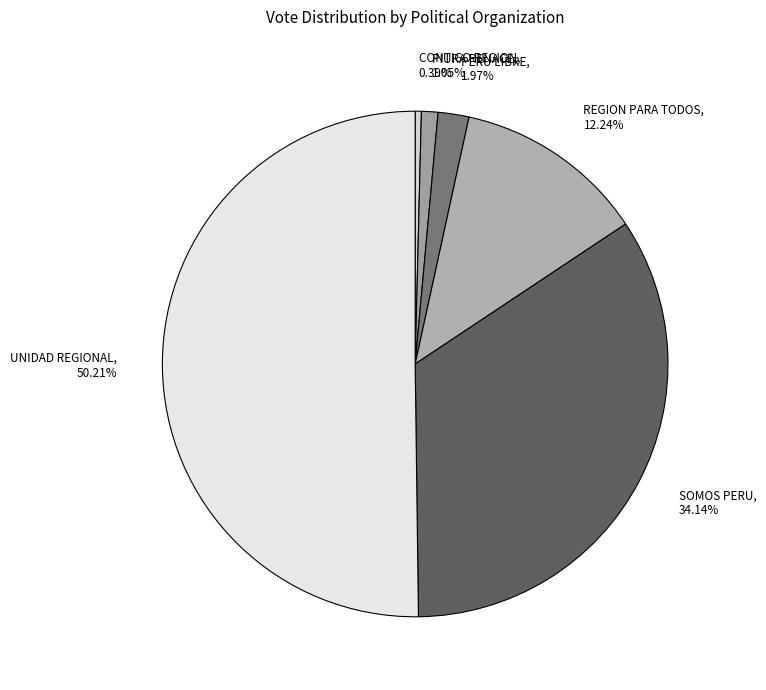

Which slice represents more than half of the pie?

UNIDAD REGIONAL